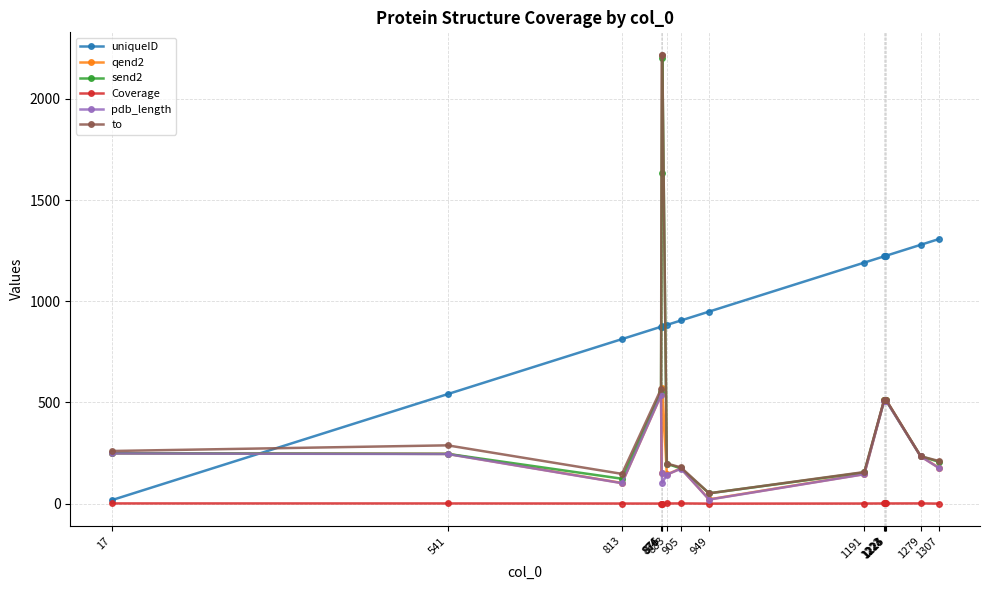

Between 875 and 876, which series saw the biggest shift?

send2